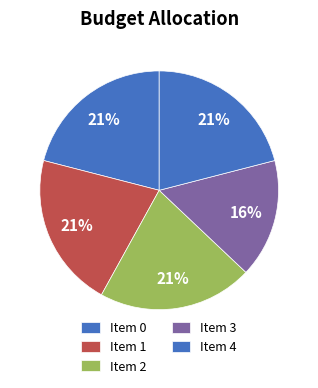

Rank the categories by value from highest to lowest.

0, 1, 4, 2, 3